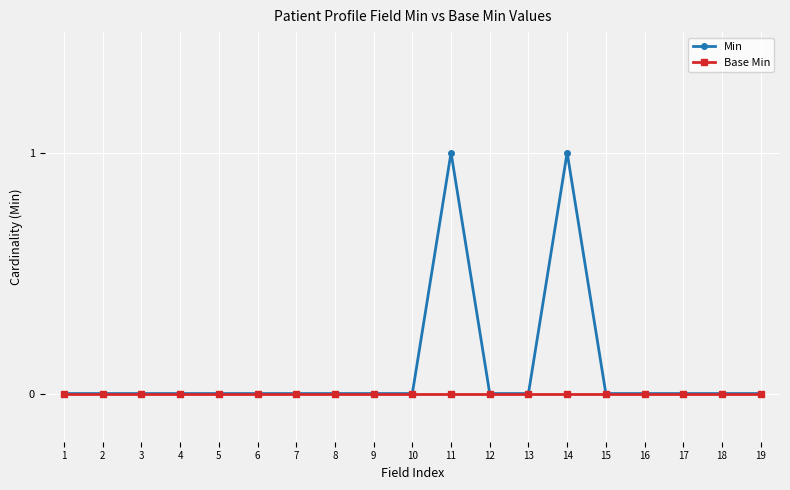

Which series has the widest spread of values?

Min